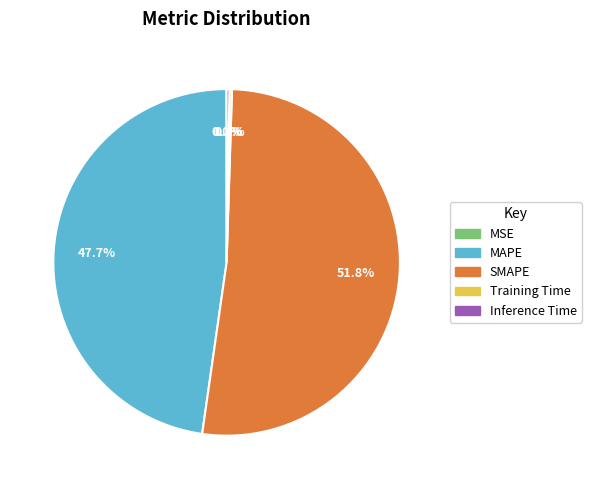

What is the majority slice?

SMAPE